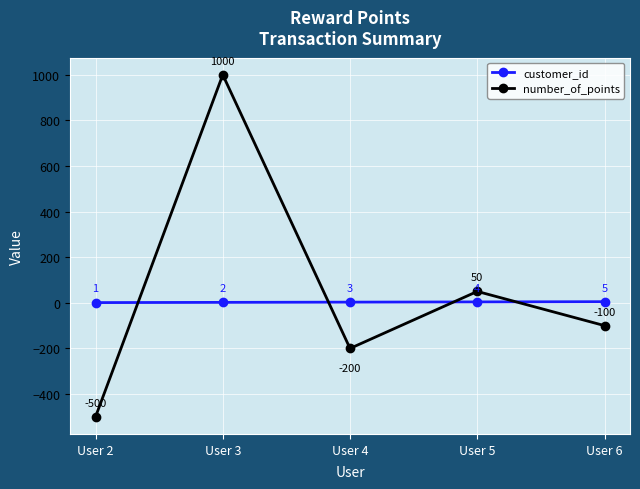

Which series has the widest spread of values?

number_of_points